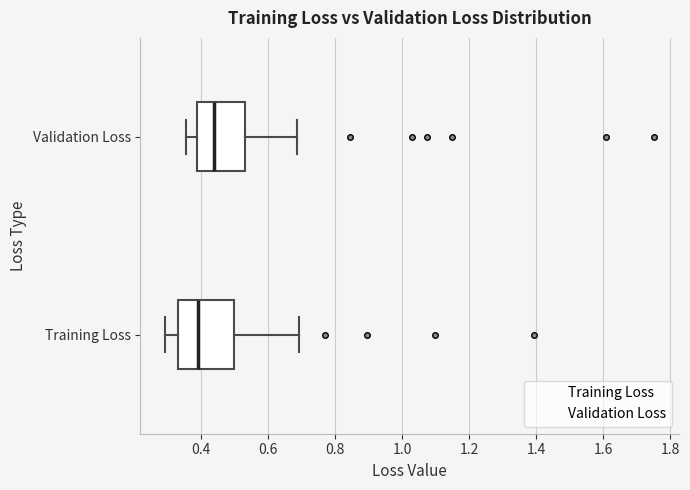

Reading bottom to top, read every box against the x-axis: the position of its median line, the range the box covers, and the ends of its whiskers. The values are not printed on the chart, so give them approximately, as read against the axis.

Training Loss: median 0.40, box 0.34 to 0.50, whiskers 0.30 to 0.70
Validation Loss: median 0.44, box 0.38 to 0.54, whiskers 0.36 to 0.68